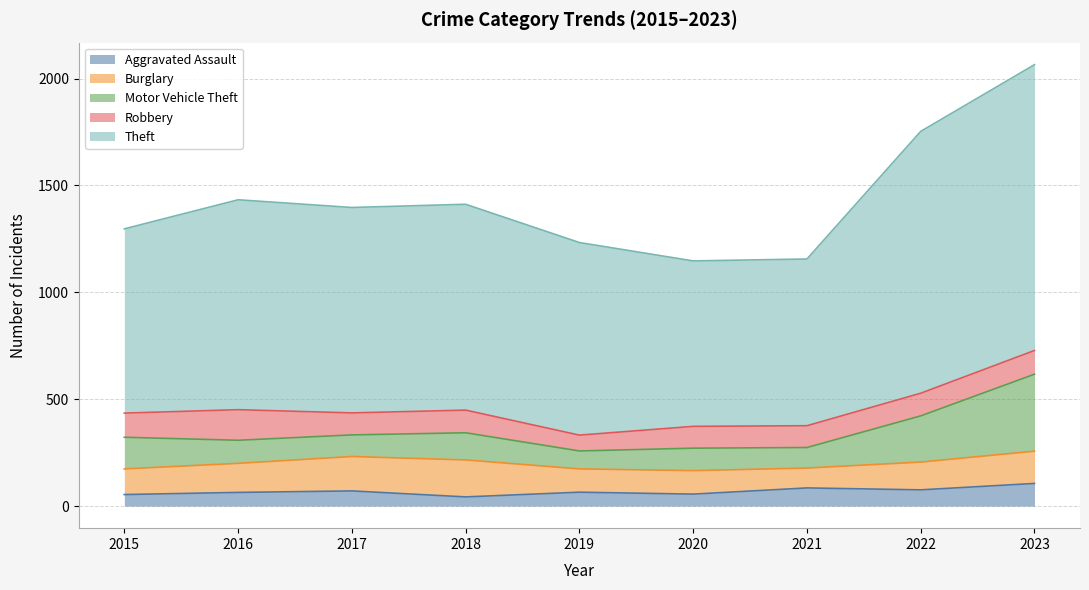

Which series ends up on top after the final intersection of Burglary and Motor Vehicle Theft?

Motor Vehicle Theft